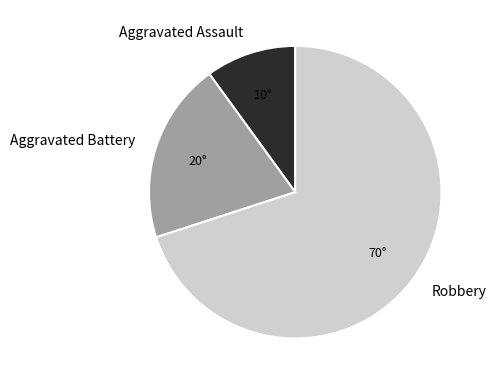

What is the ratio of the value at Aggravated Assault to the value at Robbery?

0.1